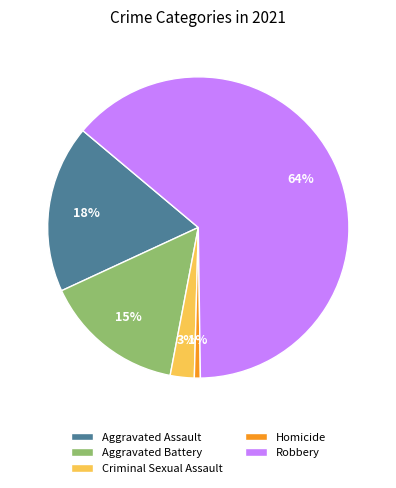

Which category accounts for the majority?

Robbery